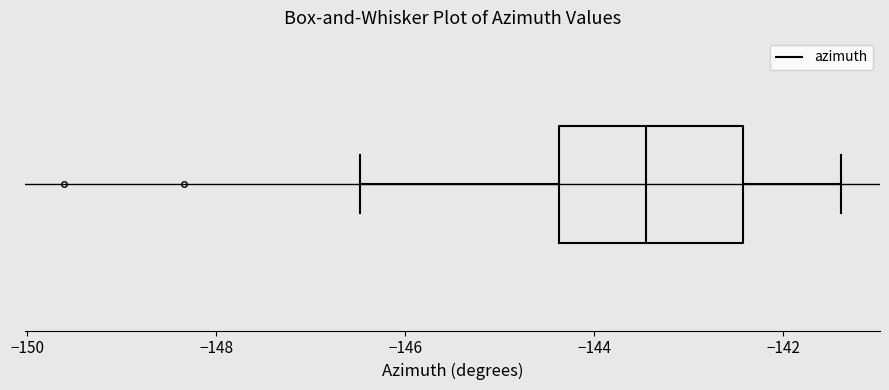

Transcribe this box plot: give where the median line is, the range the box spans, and where the two whiskers end, as read against the x-axis. The values are not printed on the chart, so give them approximately, as read against the axis.

median -143.4, box -144.4 to -142.4, whiskers -146.4 to -141.4